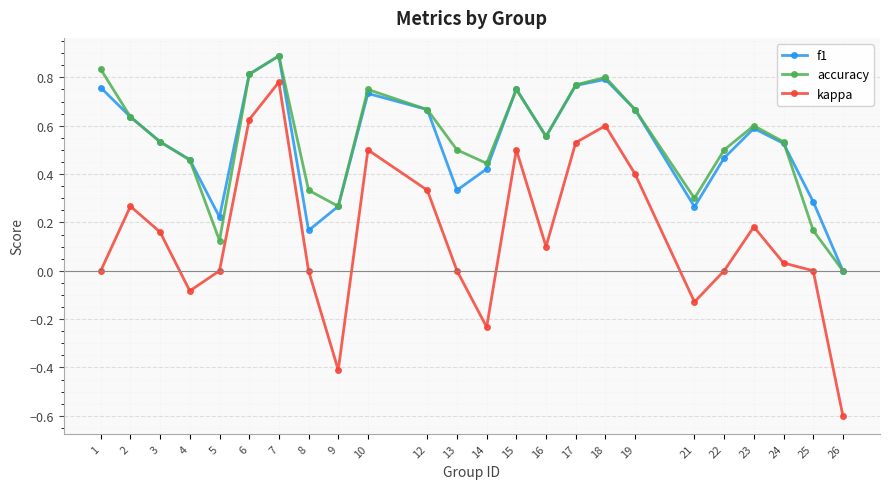

The value of kappa at 8 is -0.7. True or false?

False